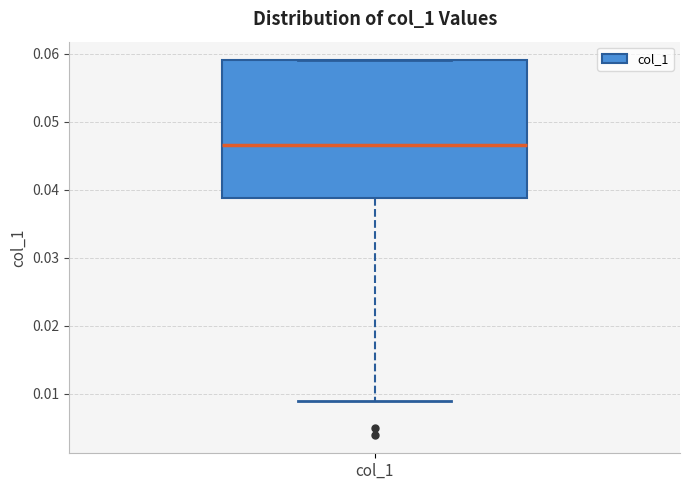

Transcribe this box plot: give where the median line is, the range the box spans, and where the two whiskers end, as read against the y-axis. The values are not printed on the chart, so give them approximately, as read against the axis.

median 0.047, box 0.039 to 0.059, whiskers 0.009 to 0.059